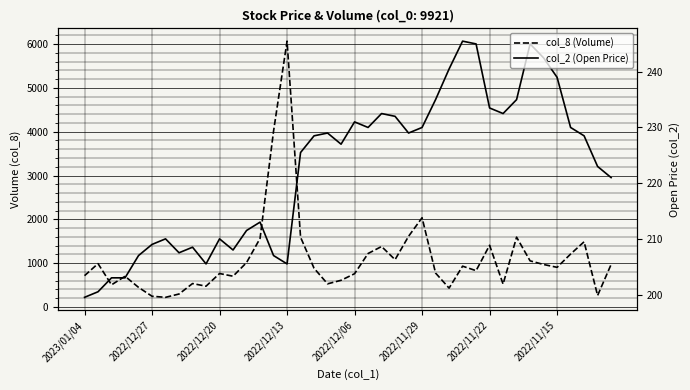

What is the difference between the second highest and second lowest values in the col_8 (Volume) series?

3771.7